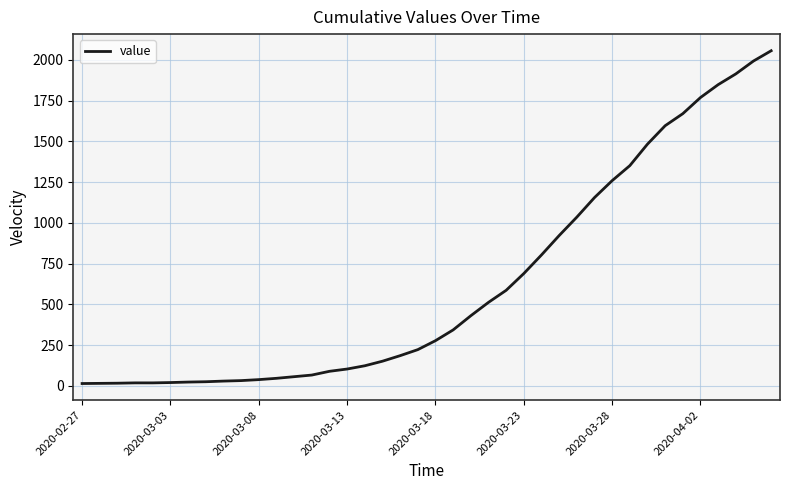

What is the maximum value shown in the chart?

2056